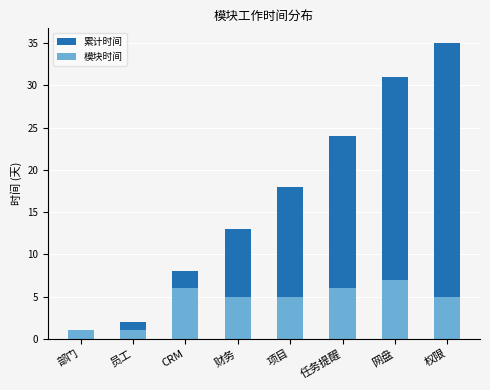

At how many categories does at least one series exceed 14?

4